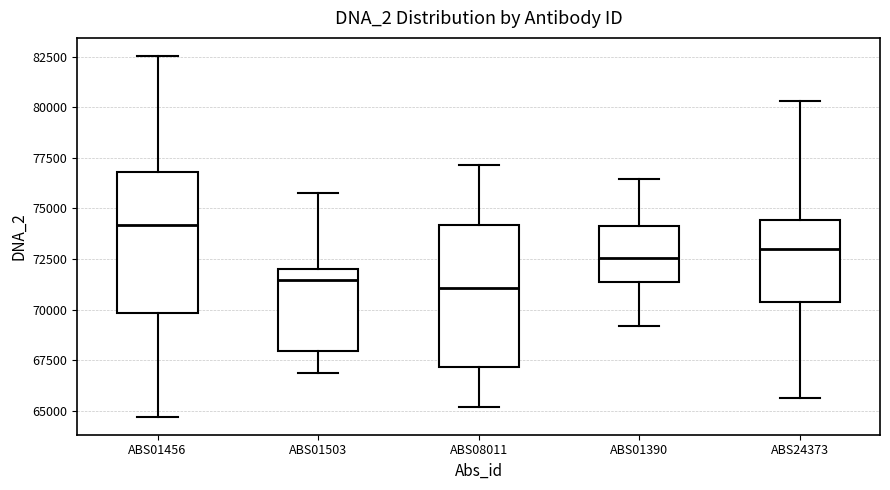

Reading left to right, read every box against the y-axis: the position of its median line, the range the box covers, and the ends of its whiskers. The values are not printed on the chart, so give them approximately, as read against the axis.

ABS01456: median 74000, box 70000 to 77000, whiskers 64500 to 82500
ABS01503: median 71500, box 68000 to 72000, whiskers 67000 to 75500
ABS08011: median 71000, box 67000 to 74000, whiskers 65000 to 77000
ABS01390: median 72500, box 71500 to 74000, whiskers 69000 to 76500
ABS24373: median 73000, box 70500 to 74500, whiskers 65500 to 80500